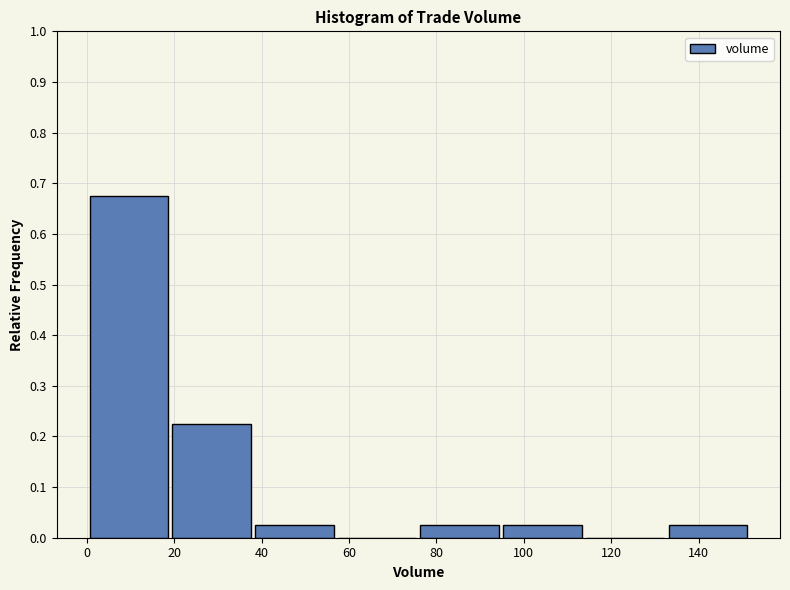

Reading left to right, transcribe this chart: for each bar, give the range it covers on the x-axis and its height. Neither the bar edges nor the heights are printed on the chart, so give them approximately, as read against the axes.

0 to 20: 0.68
20 to 38: 0.23
38 to 56: 0.03
56 to 76: 0
76 to 94: 0.03
94 to 114: 0.03
114 to 132: 0
132 to 152: 0.03